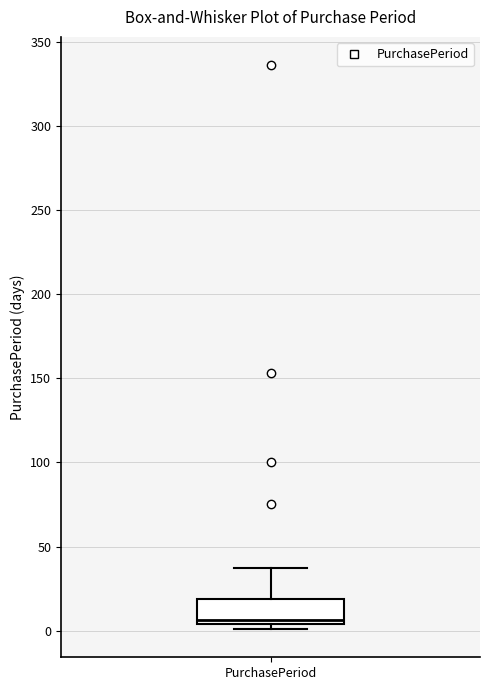

Where does the upper whisker of the box for PurchasePeriod end on the y-axis? The values are not printed on the chart, so give them approximately, as read against the axis.

35